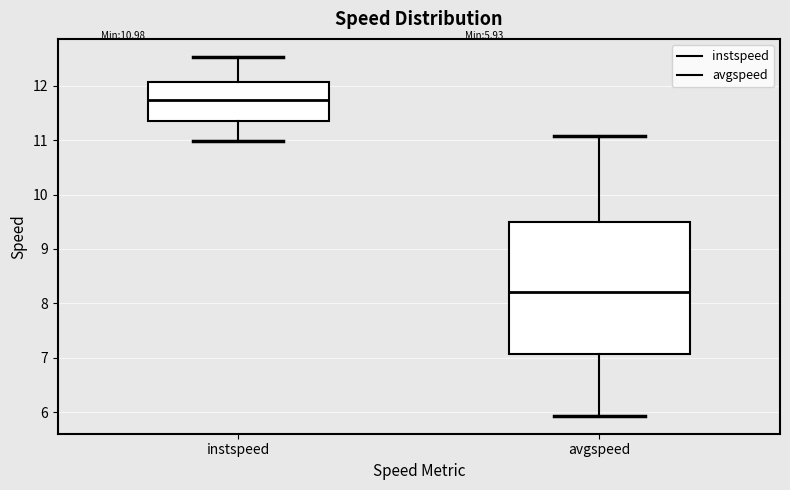

Which box is the tallest, from its lower edge to its upper edge?

avgspeed